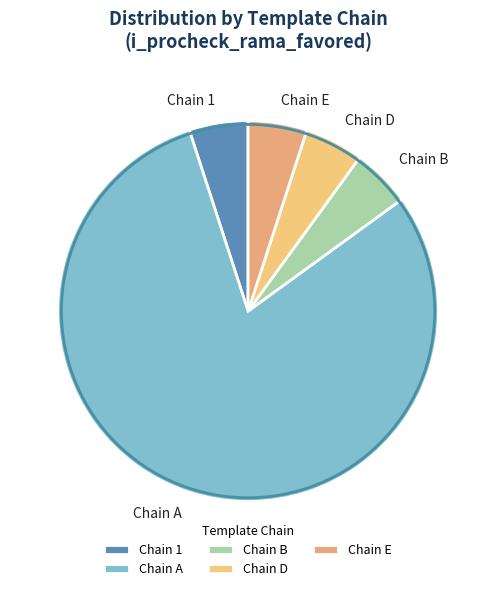

What is the ratio of the value at Chain E to the value at Chain D?

1.0